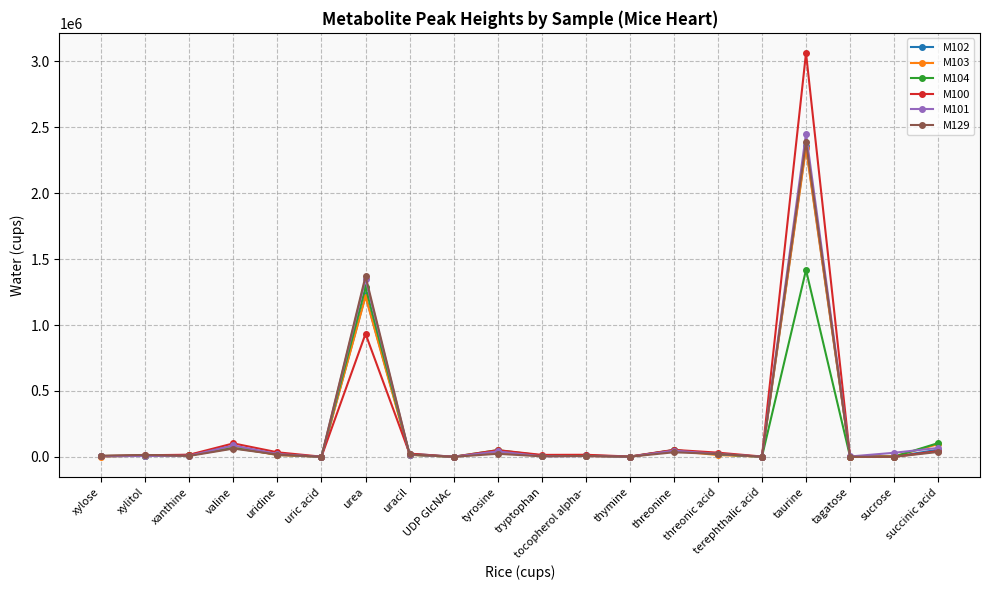

True or false: M129 has more than 1 interior local peaks.

True